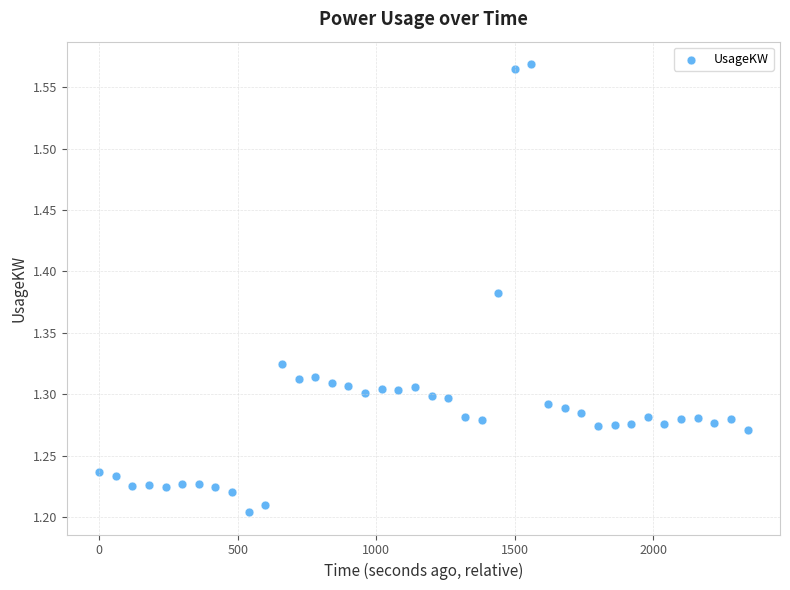

What is the range of Y values (max minus min)?

0.4